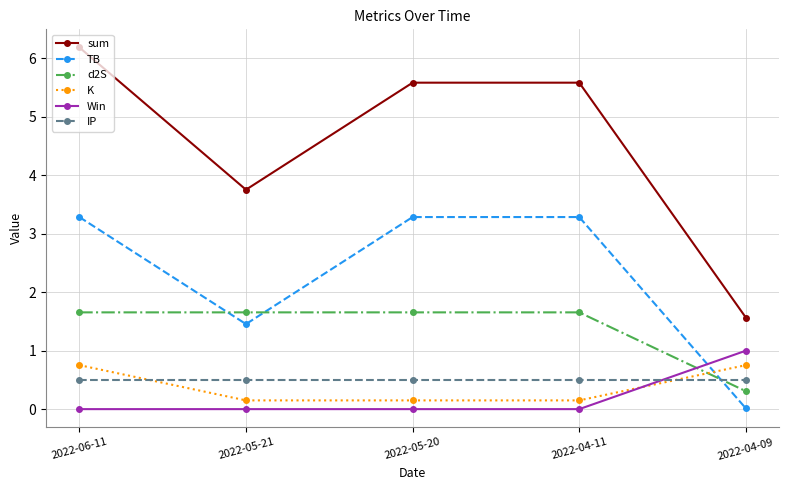

True or false: IP has a value of 0.5 at 2022-04-11.

True